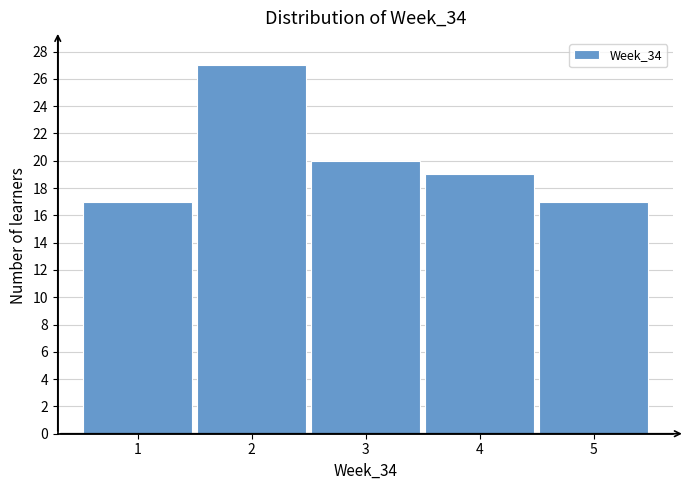

What is the height of the bar covering 4.5 to 5.5 on the x-axis? The values are not printed on the chart, so give them approximately, as read against the axis.

17